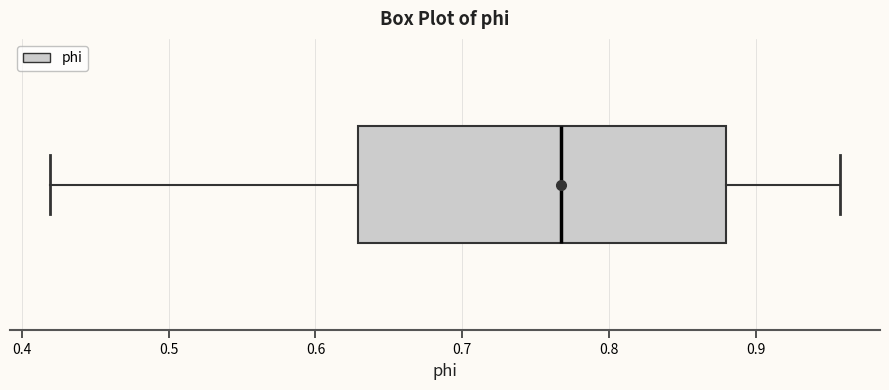

Transcribe this box plot: give where the median line is, the range the box spans, and where the two whiskers end, as read against the x-axis. The values are not printed on the chart, so give them approximately, as read against the axis.

median 0.77, box 0.63 to 0.88, whiskers 0.42 to 0.96